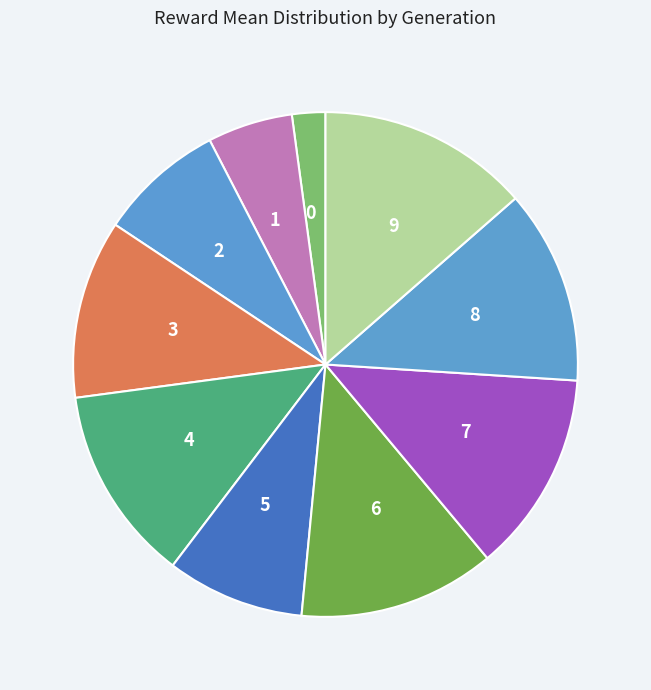

Is the sum of 2 and 1 greater than half?

No